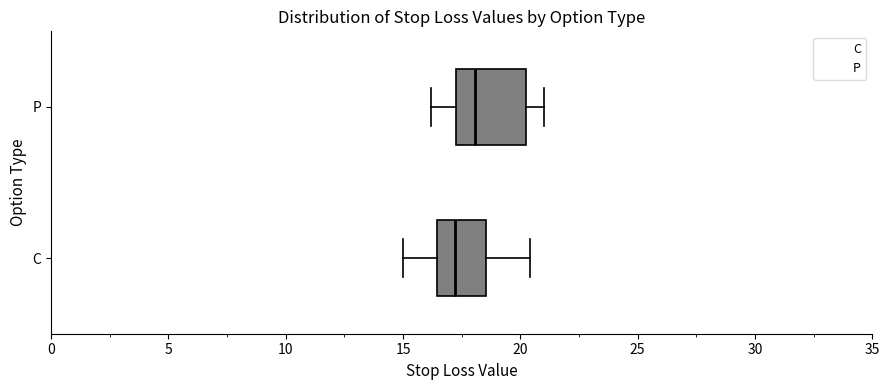

Reading bottom to top, transcribe this box plot: for each box, give where its median line is, the range the box spans, and where its two whiskers end, as read against the x-axis. The values are not printed on the chart, so give them approximately, as read against the axis.

C: median 17.0, box 16.5 to 18.5, whiskers 15.0 to 20.5
P: median 18.0, box 17.5 to 20.5, whiskers 16.0 to 21.0